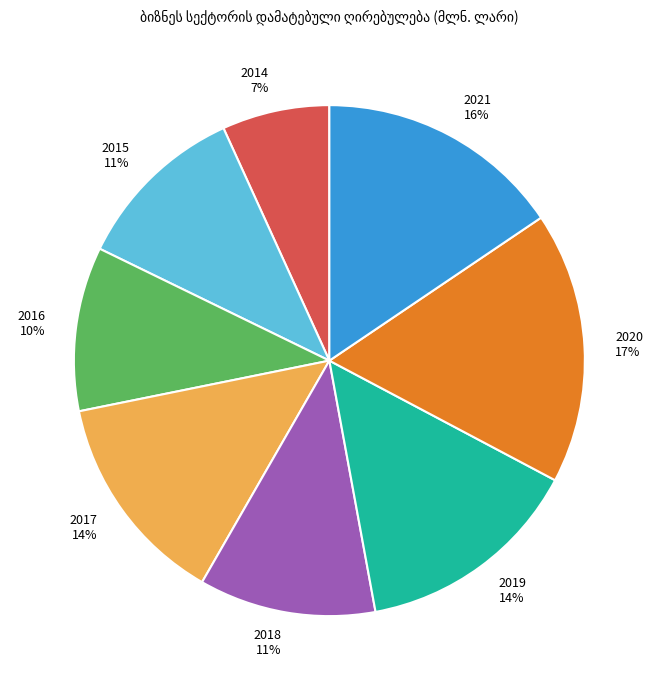

Which category has the smallest portion of the pie?

2014